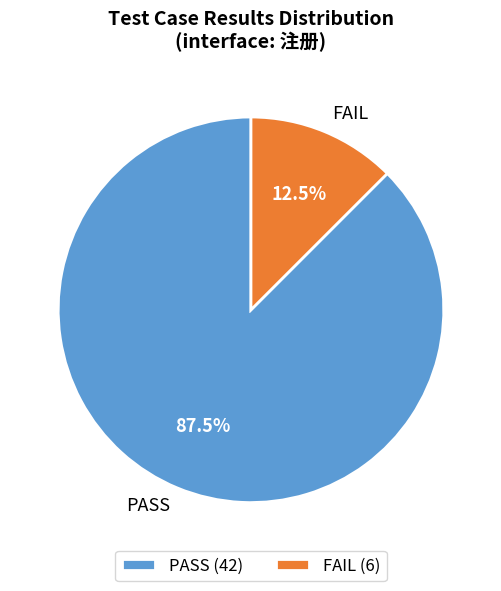

Count the number of slices in the pie.

2